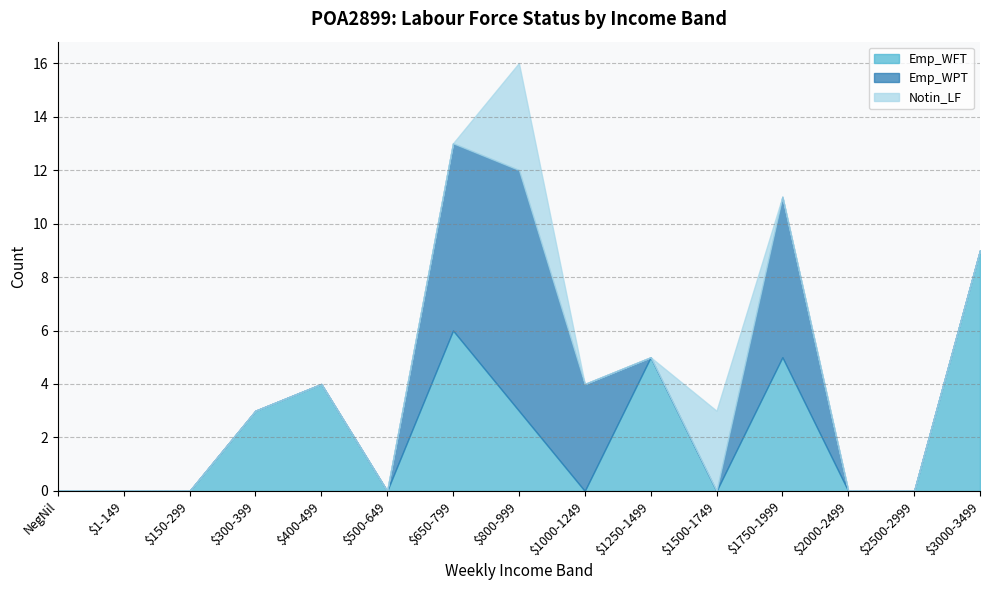

True or false: Emp_WFT has a value of 0 at $500-649.

True